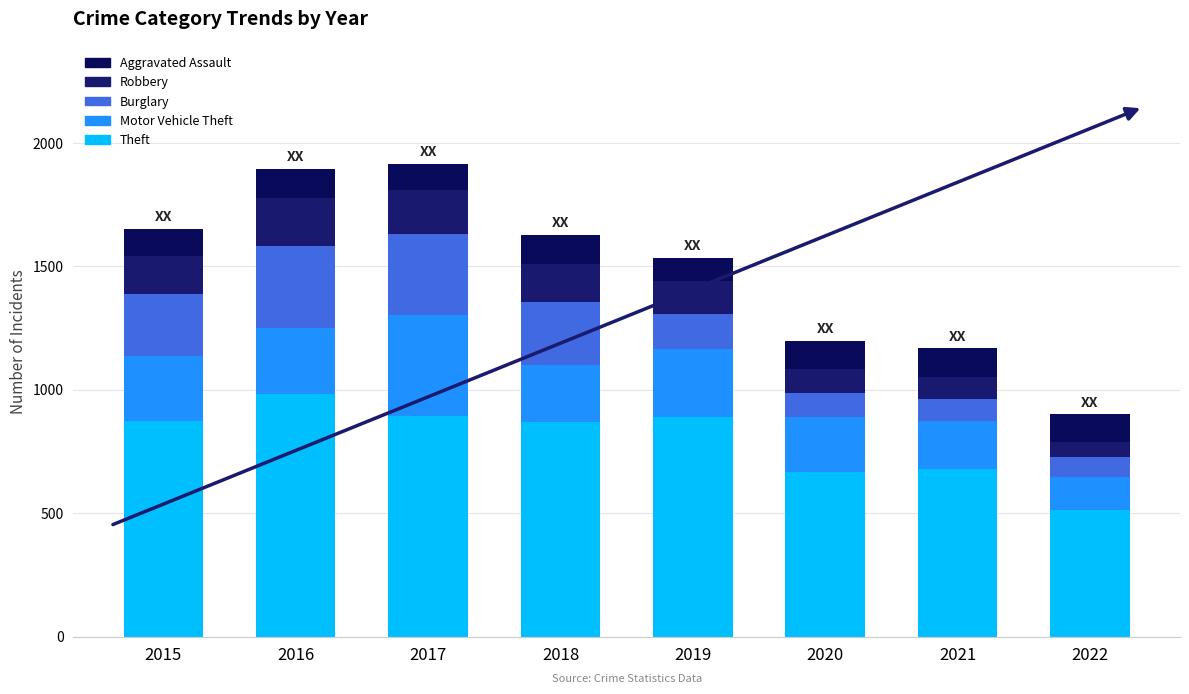

How many data points in Theft are less than 874?

4